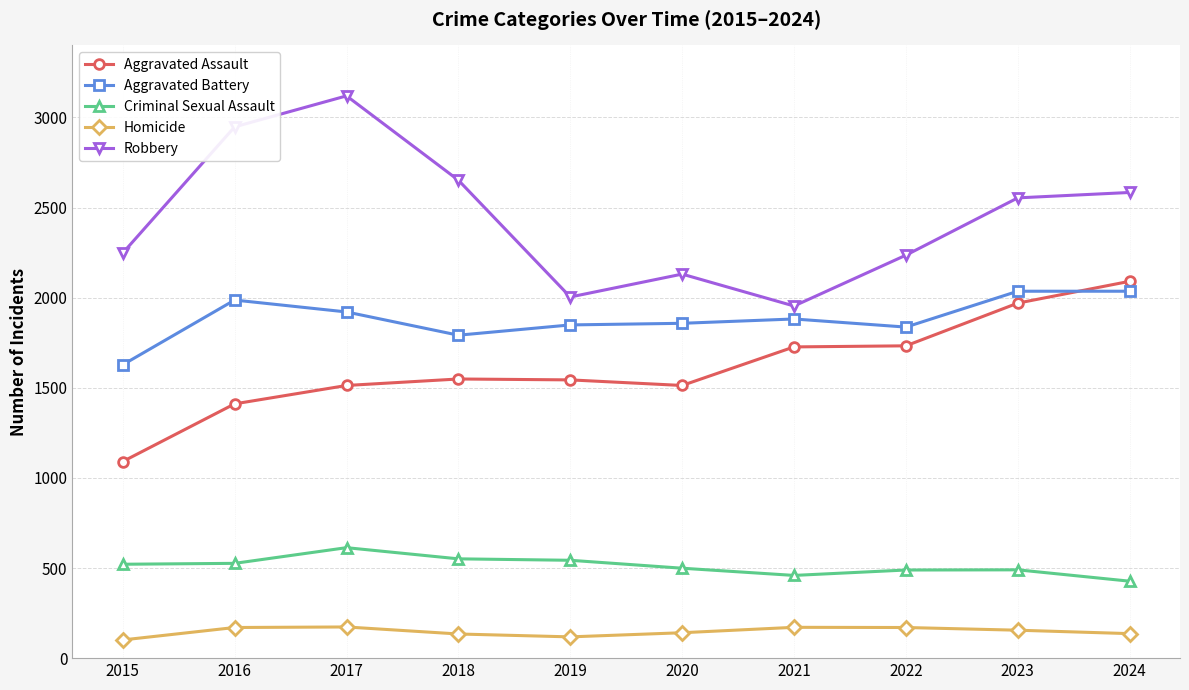

Rank the series at 2017 from lowest to highest value.

Homicide, Criminal Sexual Assault, Aggravated Assault, Aggravated Battery, Robbery